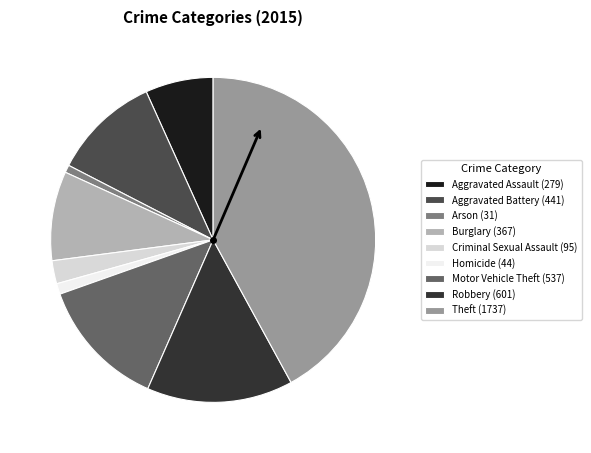

Does Theft represent more than half of the total?

No